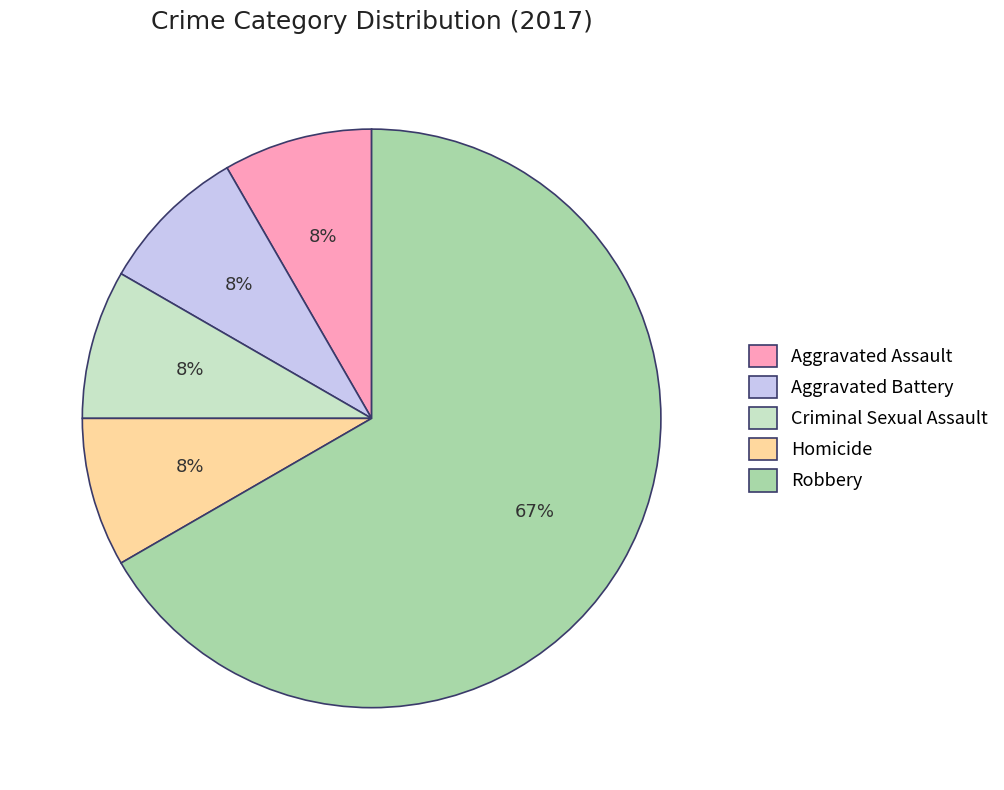

To the nearest percent, what percentage of the pie is Criminal Sexual Assault?

8%